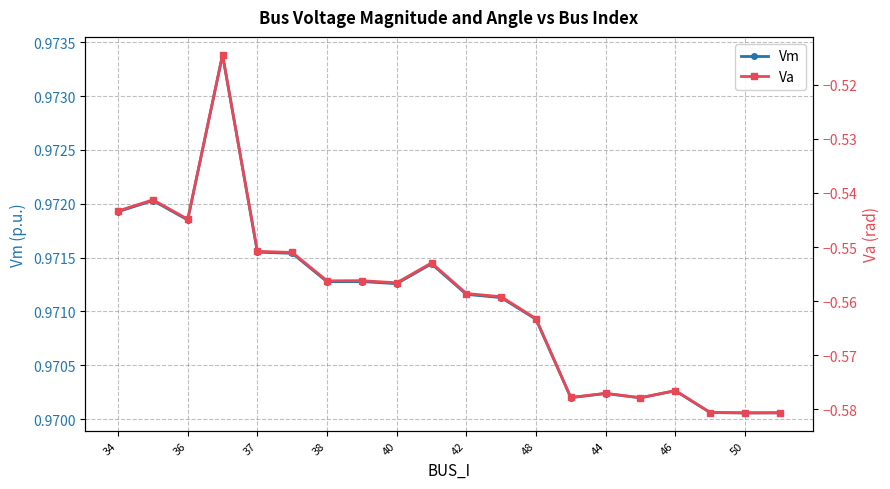

How many Vm values are between 0 and 1?

20